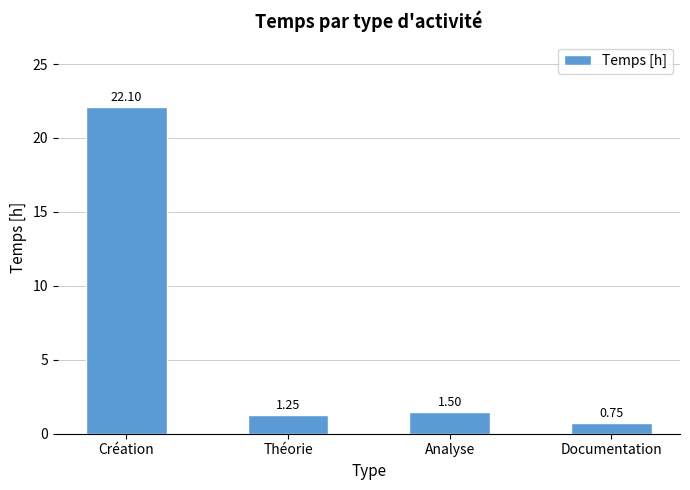

Rank the categories by value from highest to lowest.

Création, Analyse, Théorie, Documentation